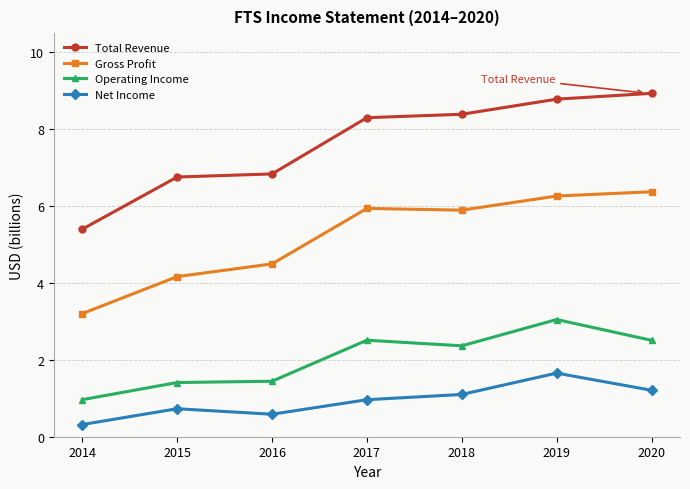

At how many categories does at least one series exceed 4?

7